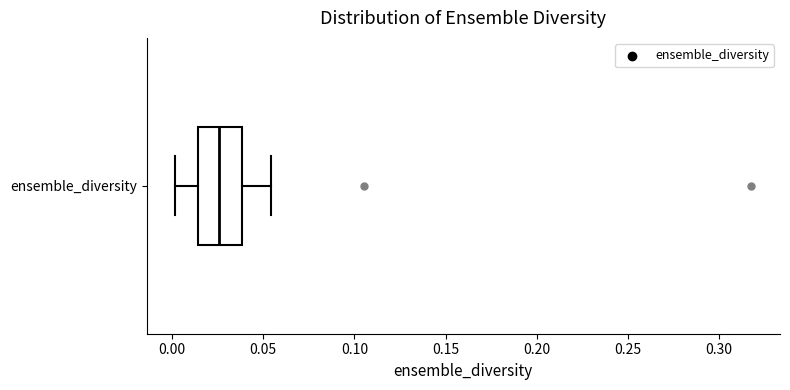

Transcribe this box plot: give where the median line is, the range the box spans, and where the two whiskers end, as read against the x-axis. The values are not printed on the chart, so give them approximately, as read against the axis.

median 0.025, box 0.015 to 0.040, whiskers 0.000 to 0.055